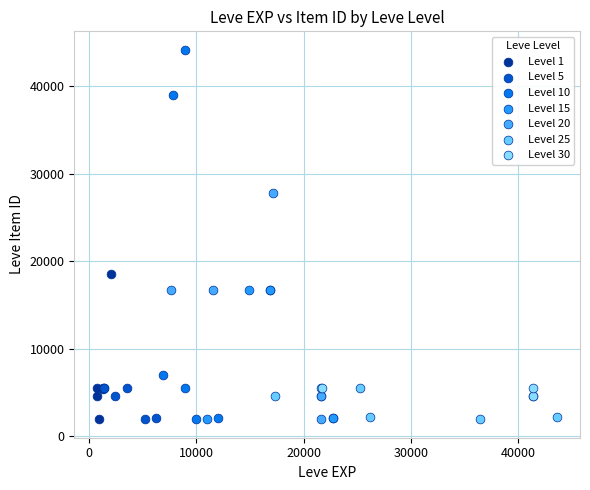

Which series reaches the maximum Y coordinate?

Level 10